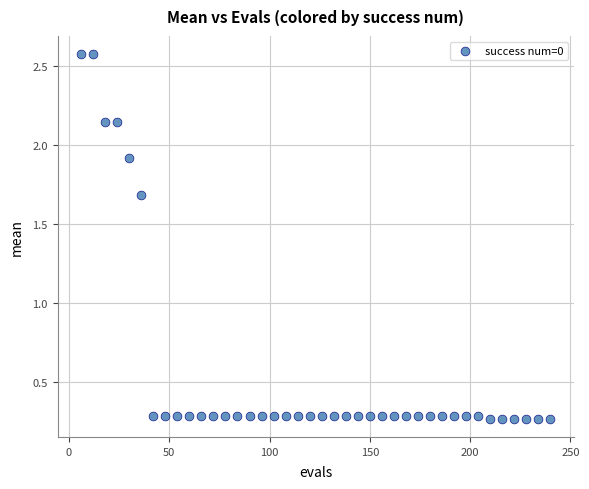

What Y value in the scatter plot is closest to 1?

1.7